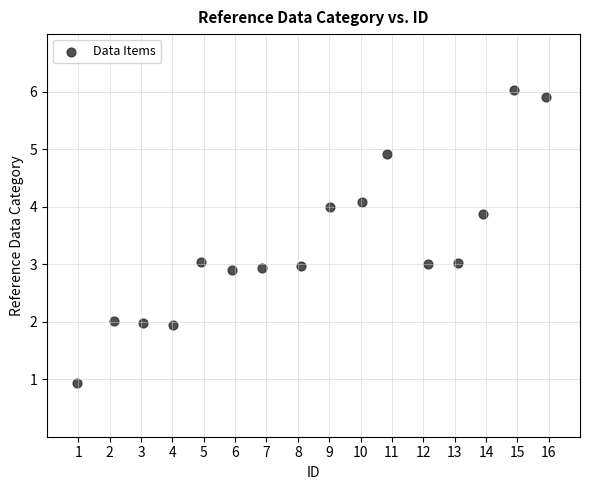

What is the range of Y values (max minus min)?

5.1